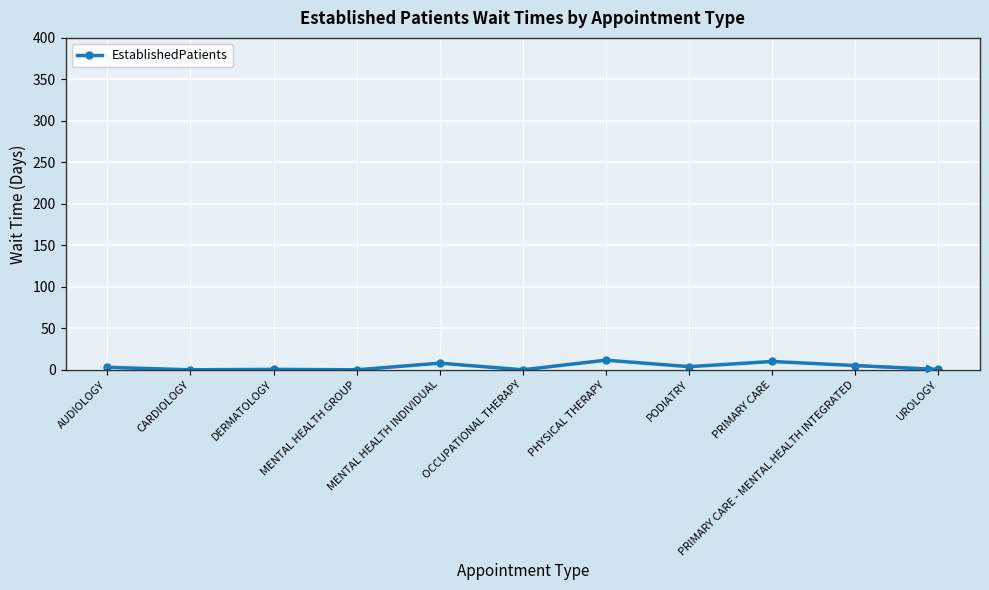

What is the sum of the values at OCCUPATIONAL THERAPY and DERMATOLOGY?

0.5